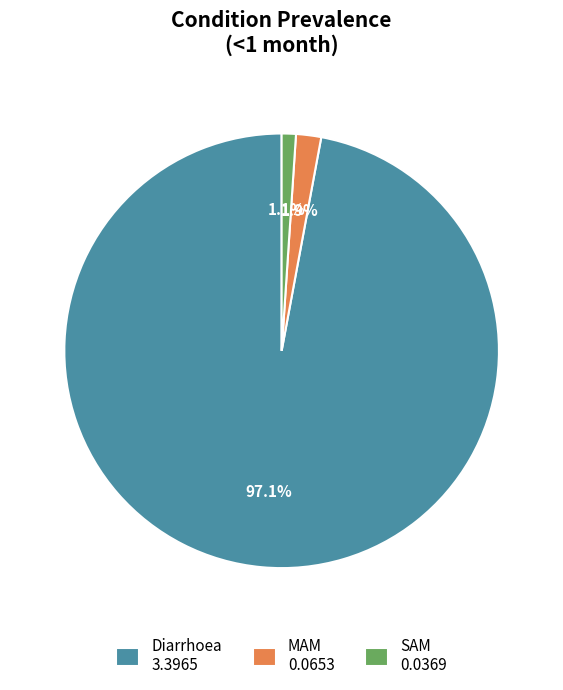

Is the sum of SAM and Diarrhoea greater than half?

Yes